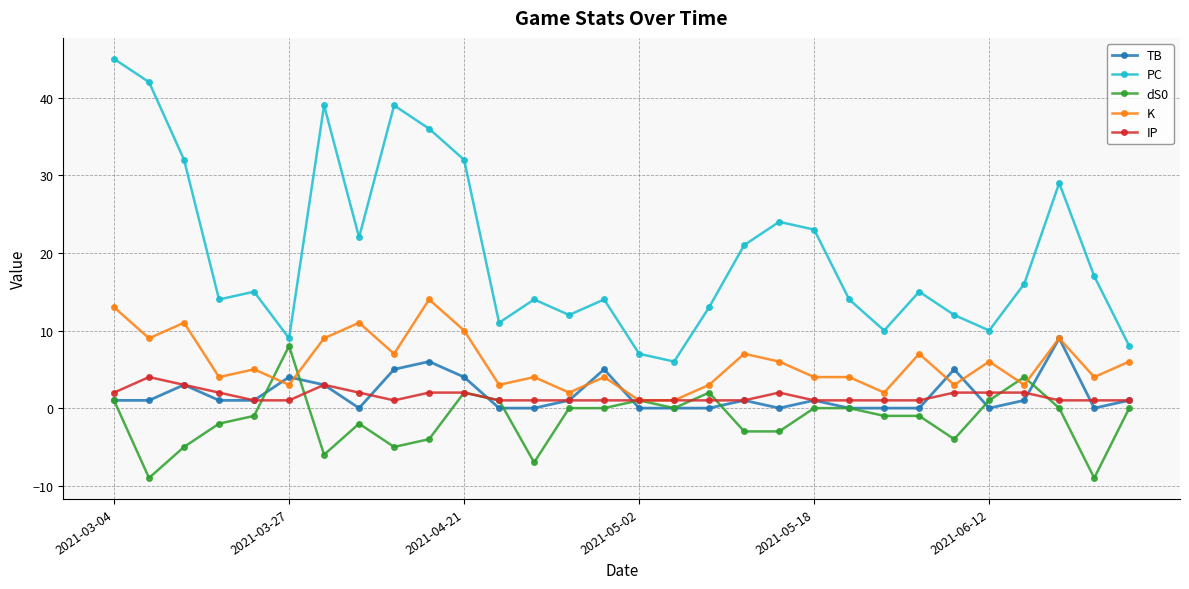

Which series has the widest spread of values?

PC